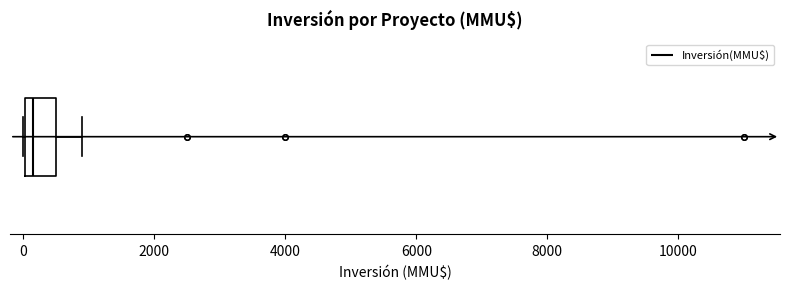

Where does the right whisker of the box end on the x-axis? The values are not printed on the chart, so give them approximately, as read against the axis.

1000